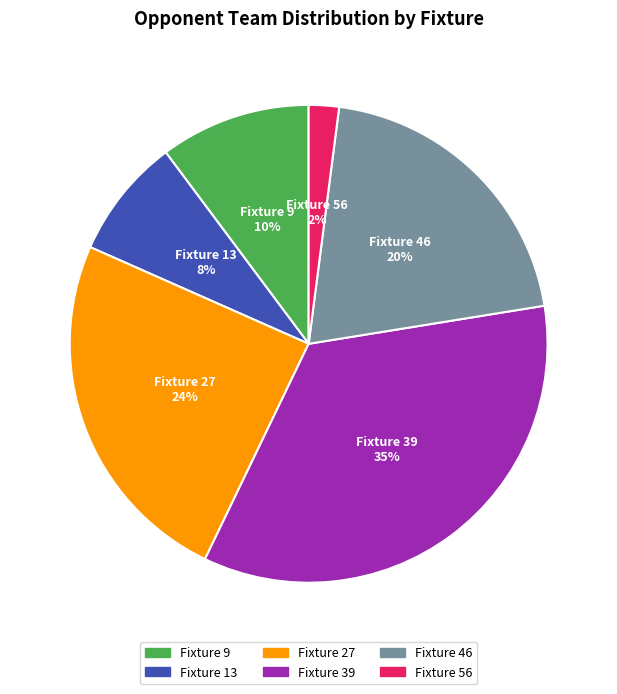

True or false: Fixture 39 accounts for 35% of the total.

True